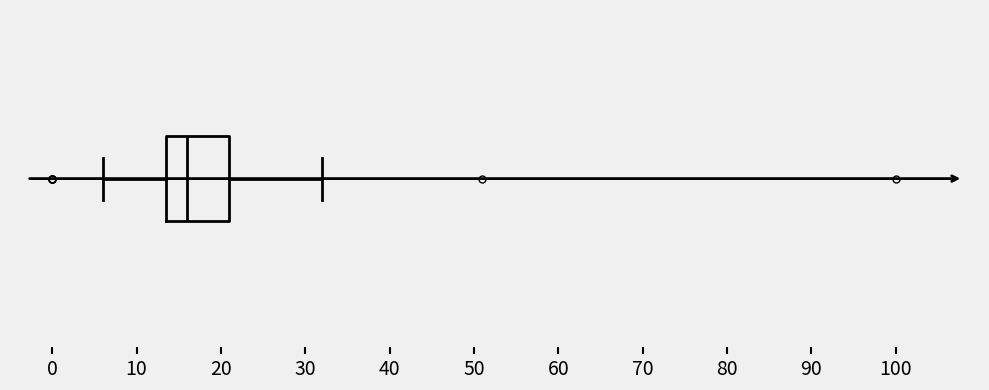

Read this box plot against the x-axis: the position of the median line, the range covered by the box, and the ends of both whiskers. The values are not printed on the chart, so give them approximately, as read against the axis.

median 16, box 14 to 21, whiskers 6 to 32